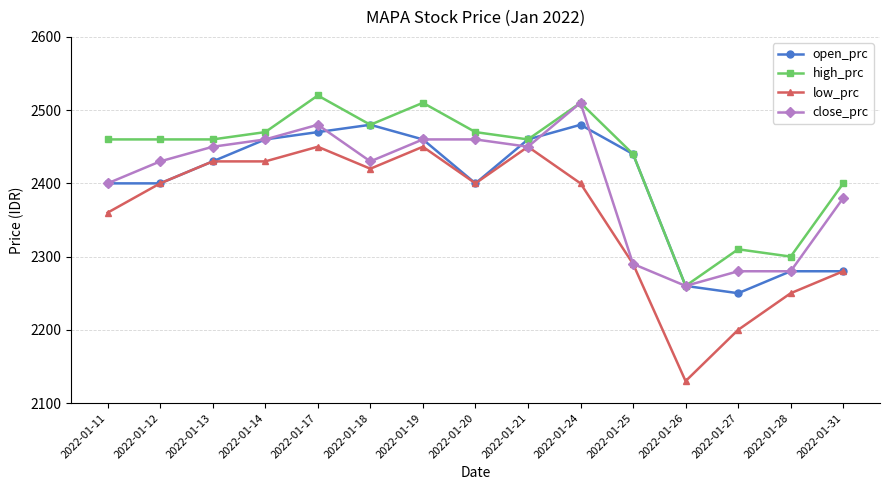

At which label does open_prc reach its minimum?

2022-01-27